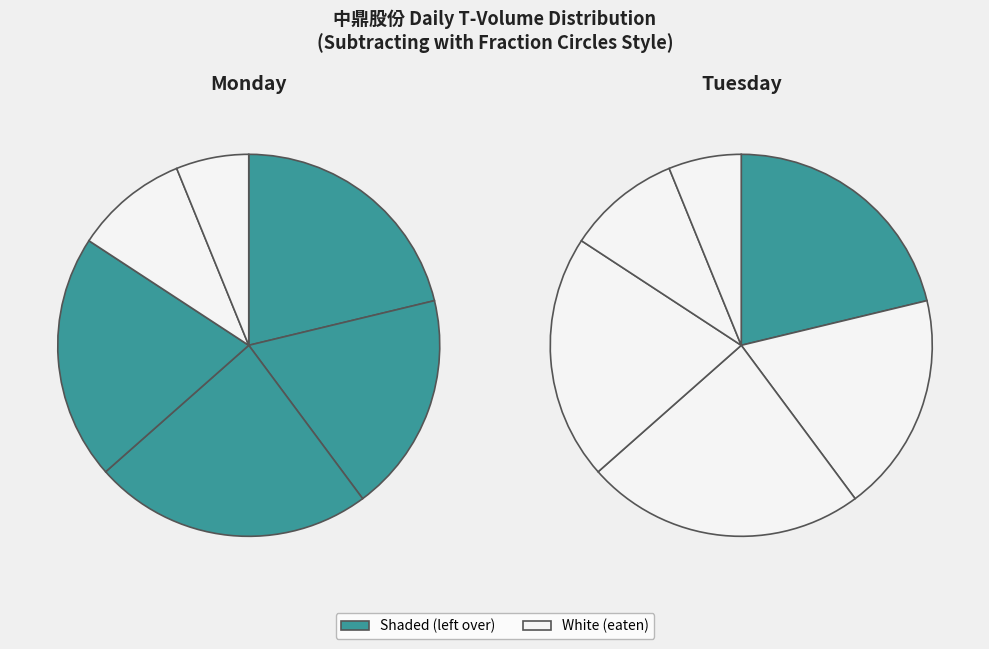

To the nearest percent, what is the average slice percentage?

17%